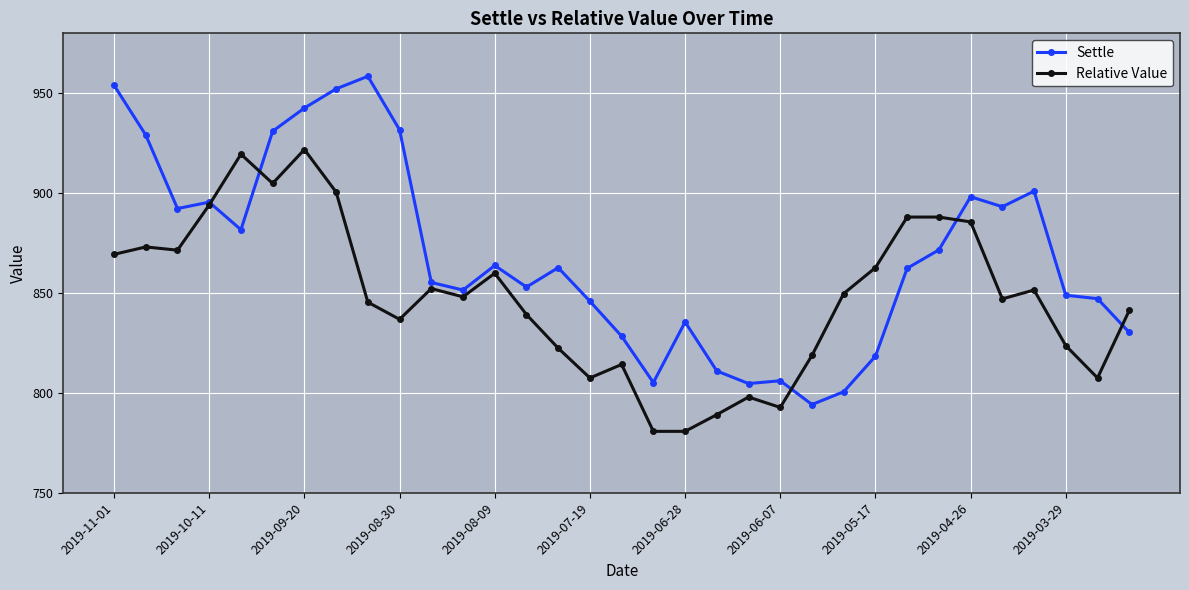

Which series has the largest range (max minus min)?

Settle